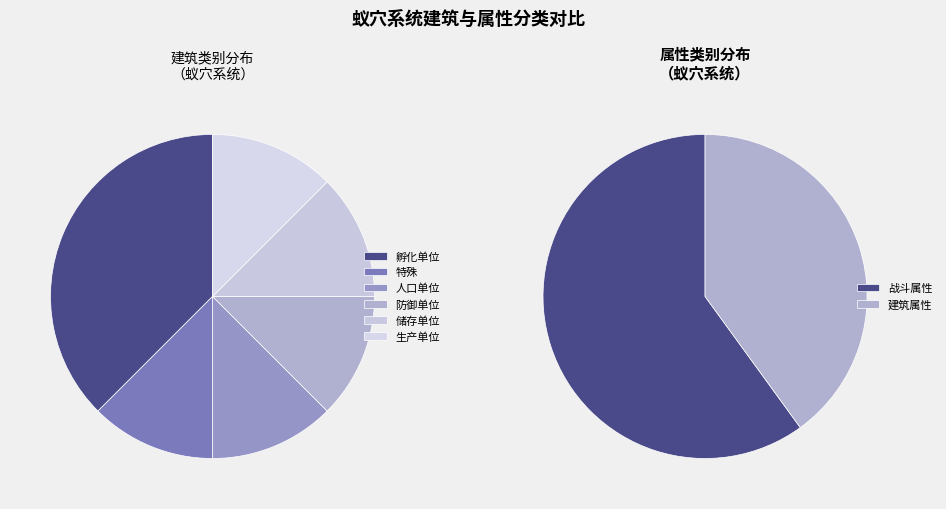

Does 生产单位 account for over 50% of the chart?

No